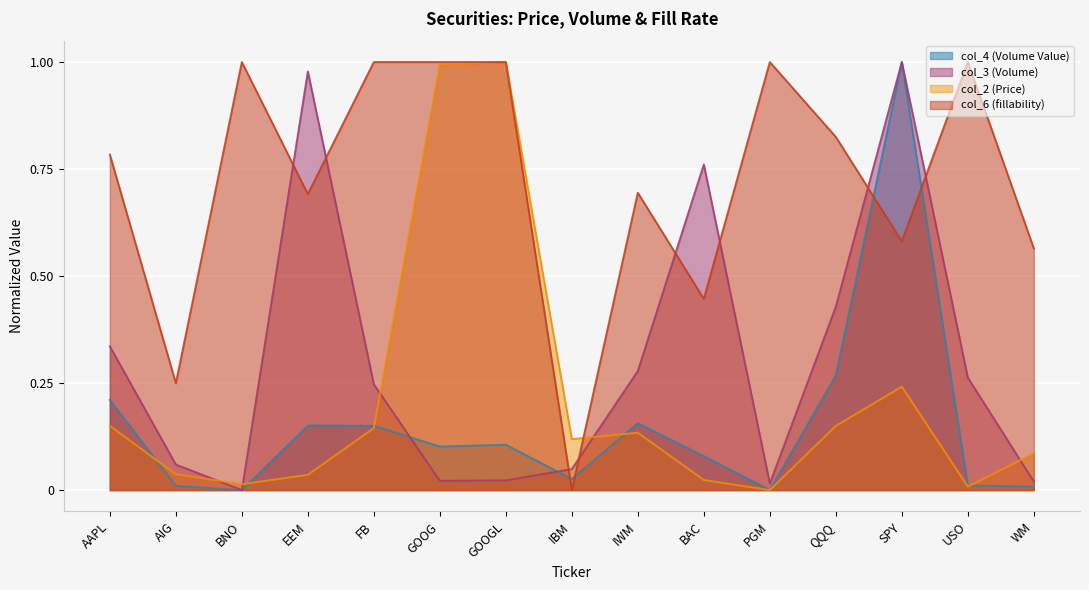

True or false: col_2 (Price) and col_4 (Volume Value) intersect in this chart.

True